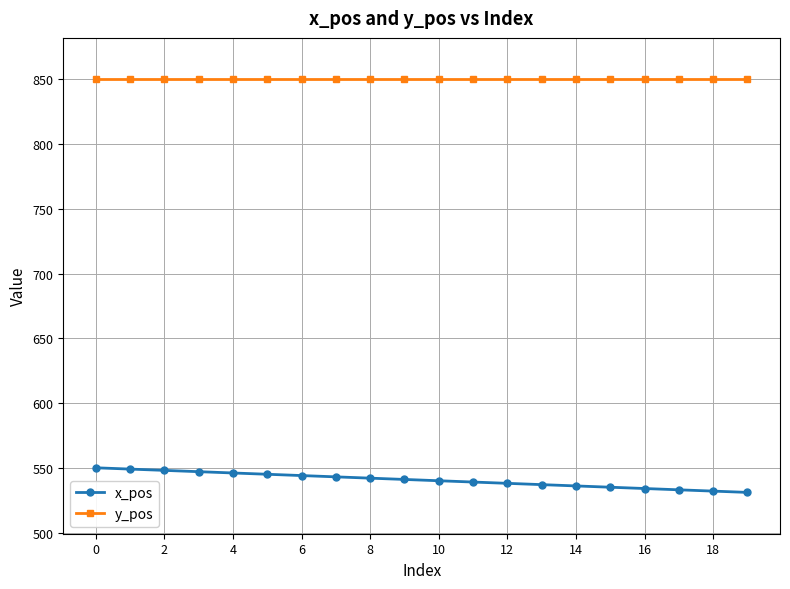

True or false: x_pos and y_pos intersect in this chart.

False